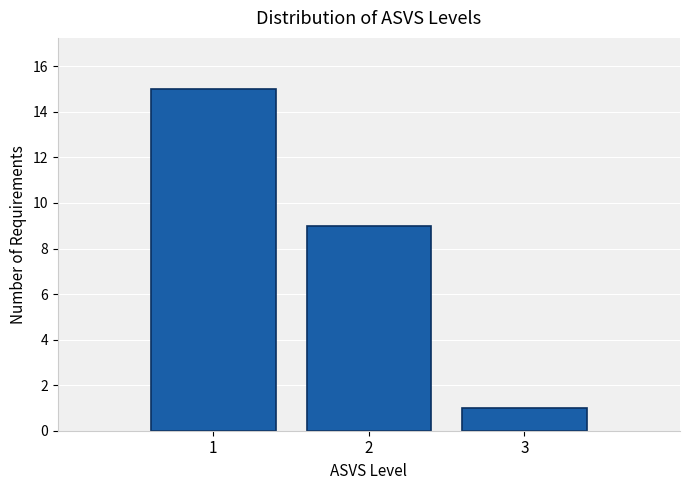

Over which range of the x-axis is the bar tallest?

0.5 to 1.5